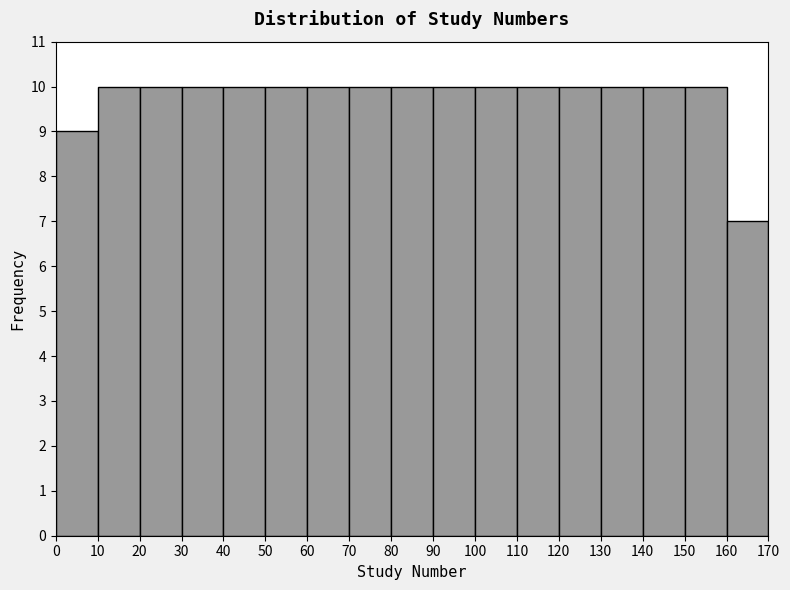

Reading left to right, list every bar in this chart as the range it spans on the x-axis followed by its height. The values are not printed on the chart, so give them approximately, as read against the axis.

0 to 10: 9
10 to 20: 10
20 to 30: 10
30 to 40: 10
40 to 50: 10
50 to 60: 10
60 to 70: 10
70 to 80: 10
80 to 90: 10
90 to 100: 10
100 to 110: 10
110 to 120: 10
120 to 130: 10
130 to 140: 10
140 to 150: 10
150 to 160: 10
160 to 170: 7